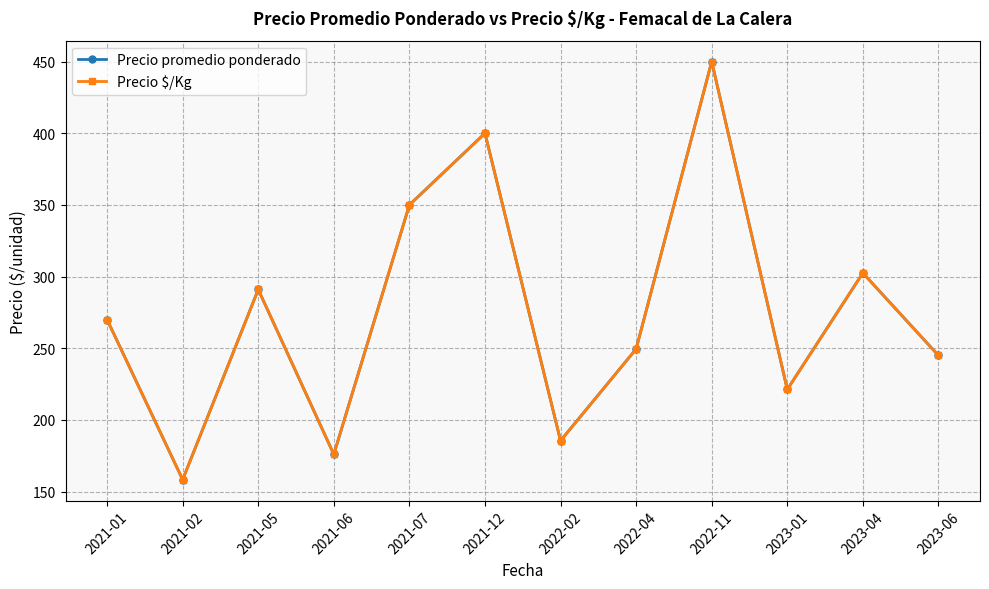

Is this an area chart (filled region under the line)?

No